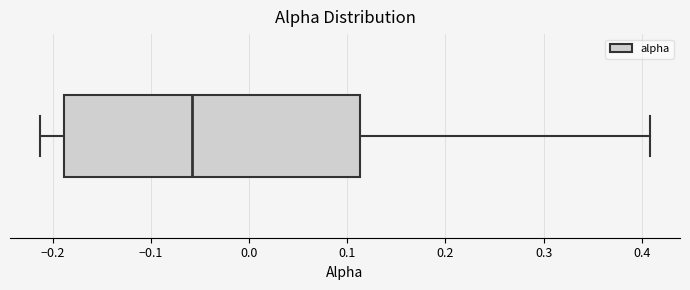

Where does the right whisker of the box end on the x-axis? The values are not printed on the chart, so give them approximately, as read against the axis.

0.41